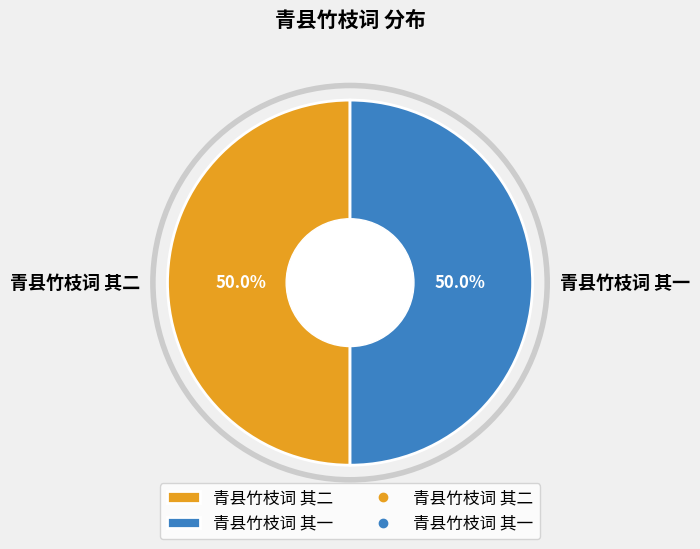

To the nearest percent, what is the average slice percentage?

50%